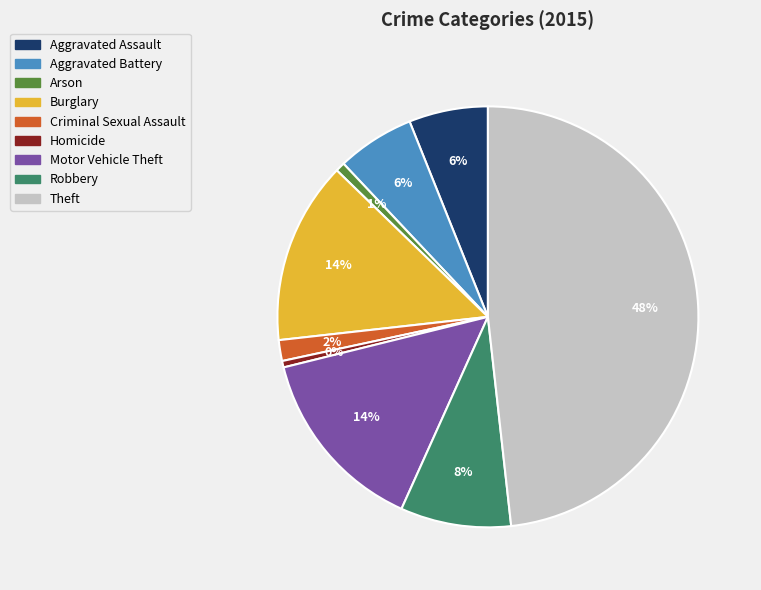

Is it true that Criminal Sexual Assault is 8% of the pie?

False